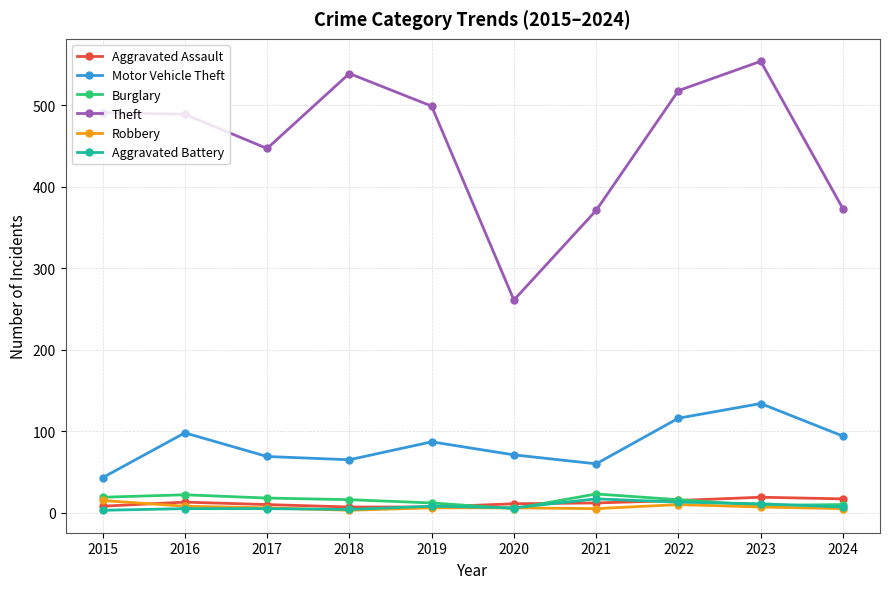

Does the chart have visible grid lines?

Yes